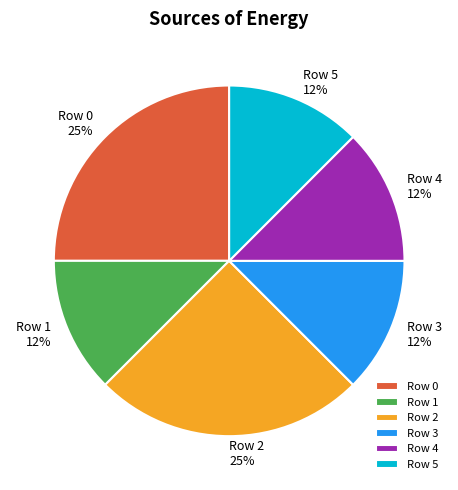

To the nearest percent, what is the average slice percentage?

17%